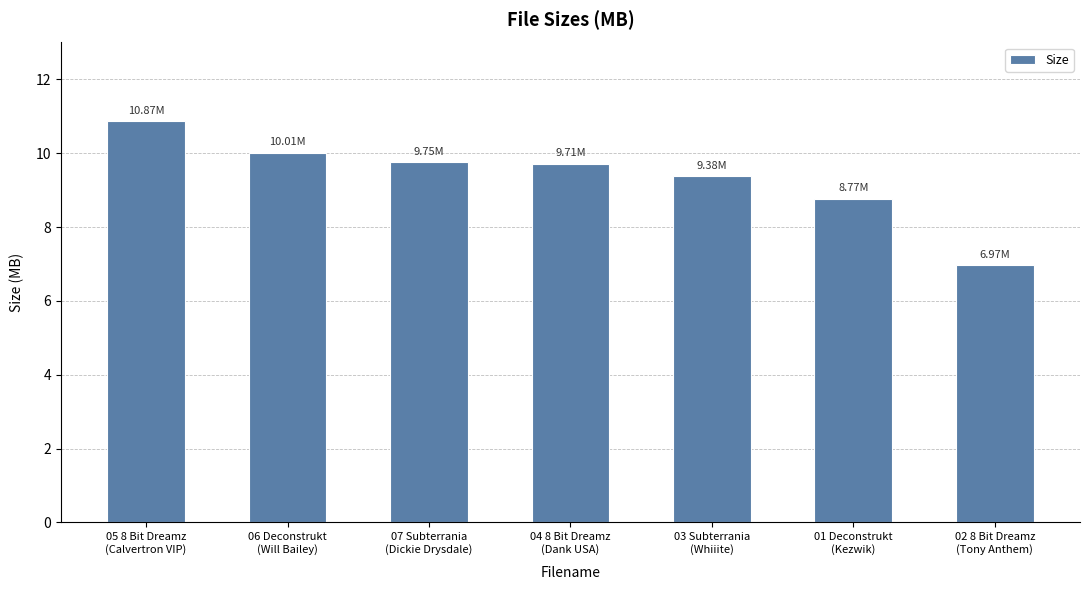

What is the sum of all values?

65.5